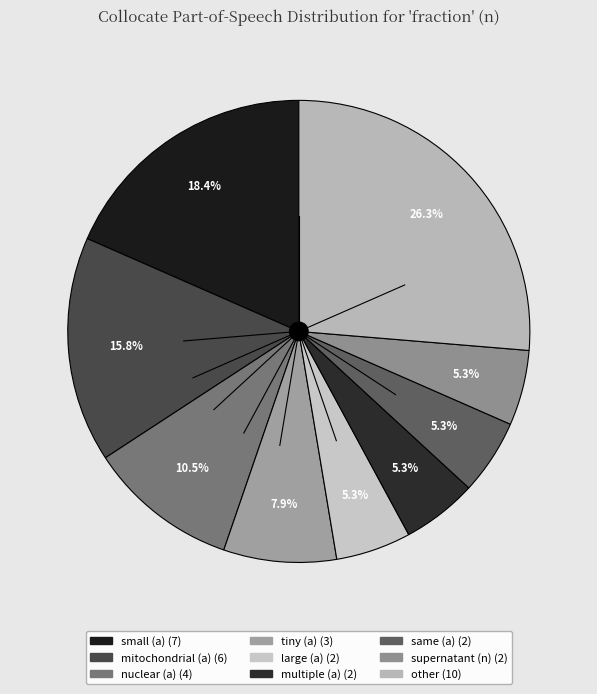

Is it true that large (a) is 15% of the pie?

False